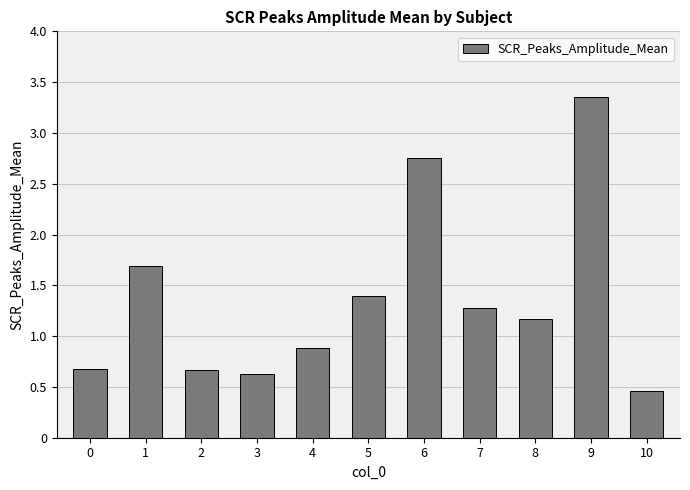

What is the sum of all values?

15.0